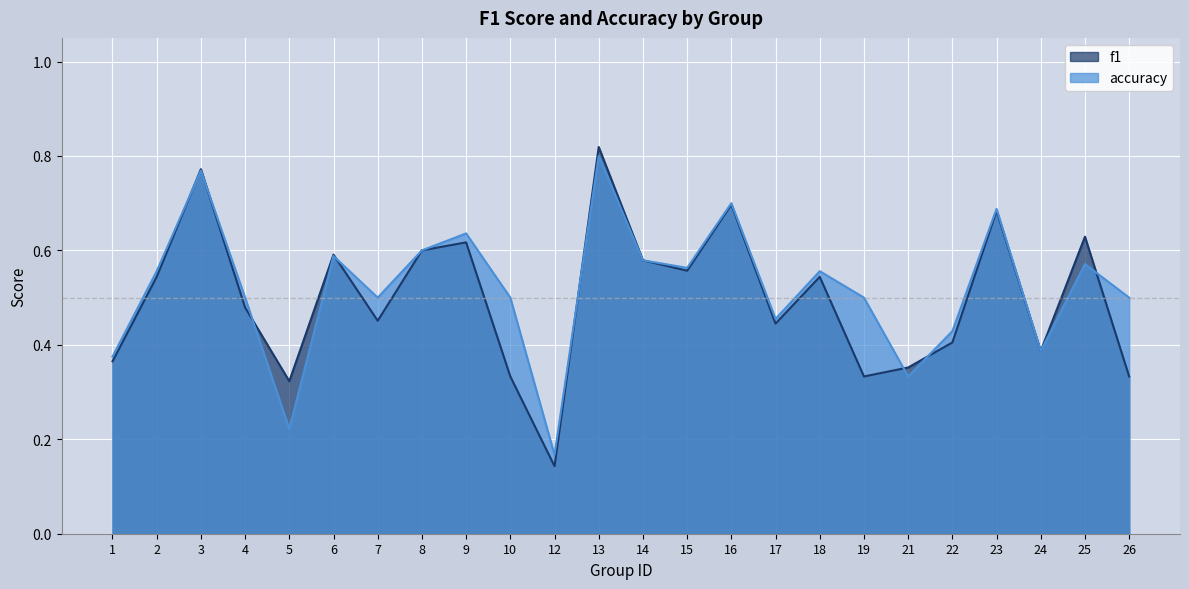

What is the highest value of the accuracy series?

0.8